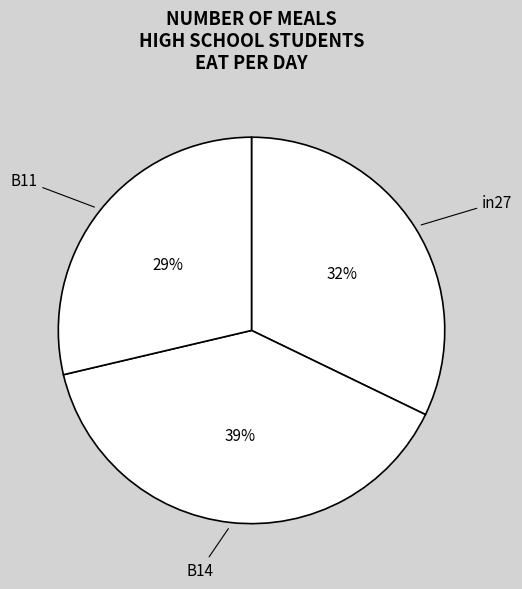

Is there a majority slice in this chart?

No